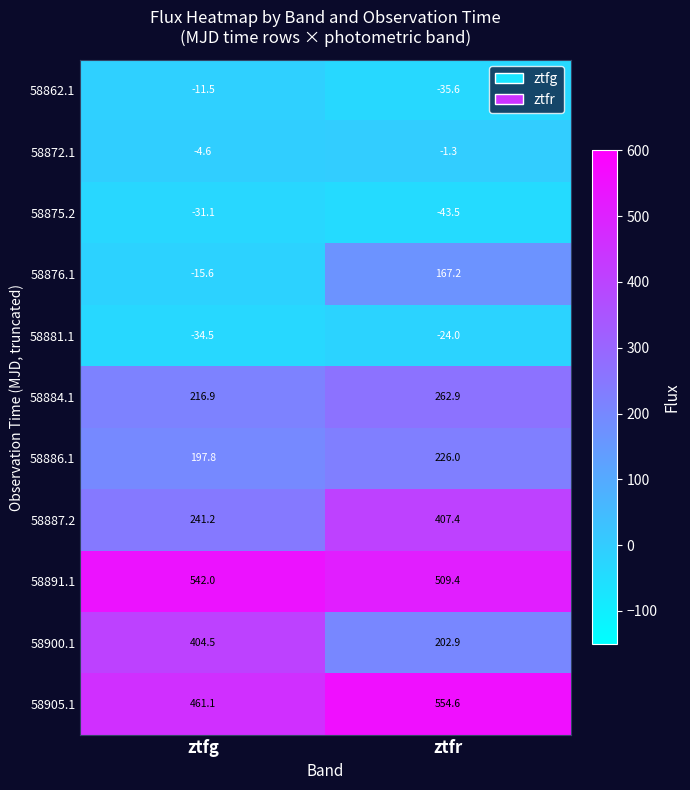

True or false: 58875.2 has a value of -43.5 at ztfr.

True